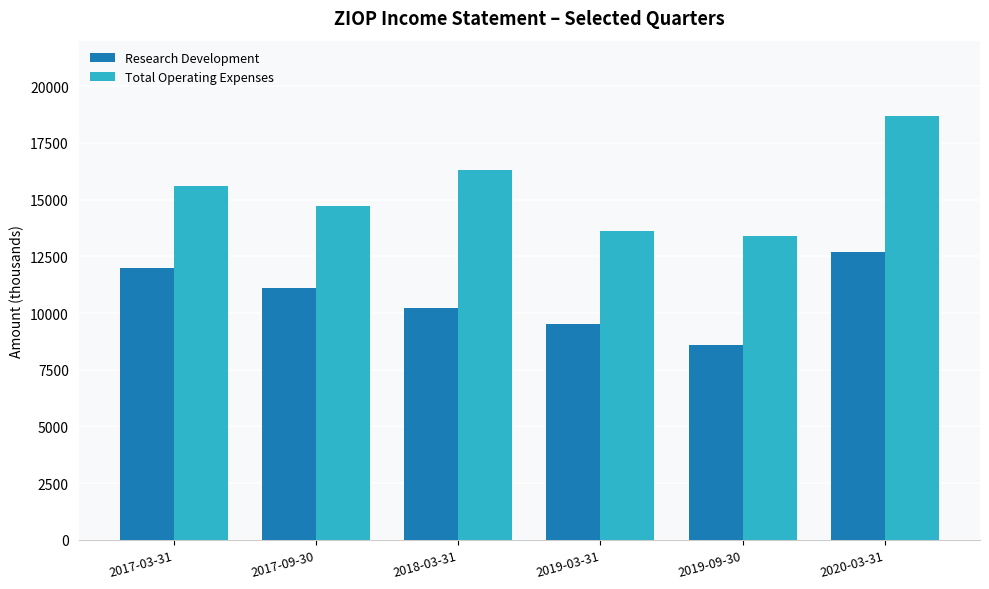

Which series changed the most between 2017-09-30 and 2019-03-31?

Research Development